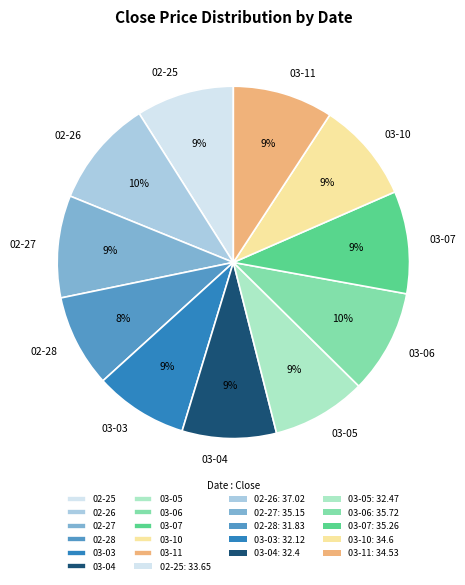

What percentage is the 03-06 slice, to the nearest percent?

10%